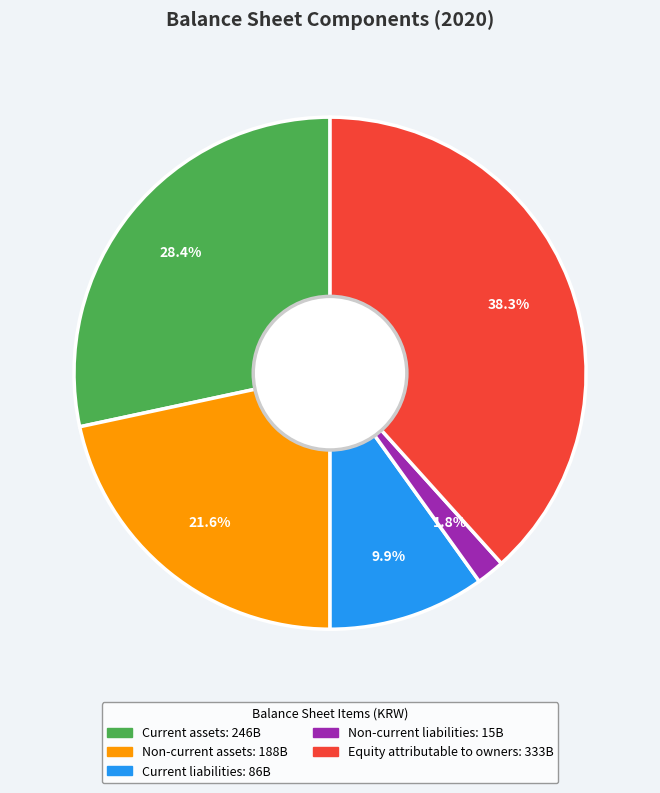

How many slices are in this pie chart?

5